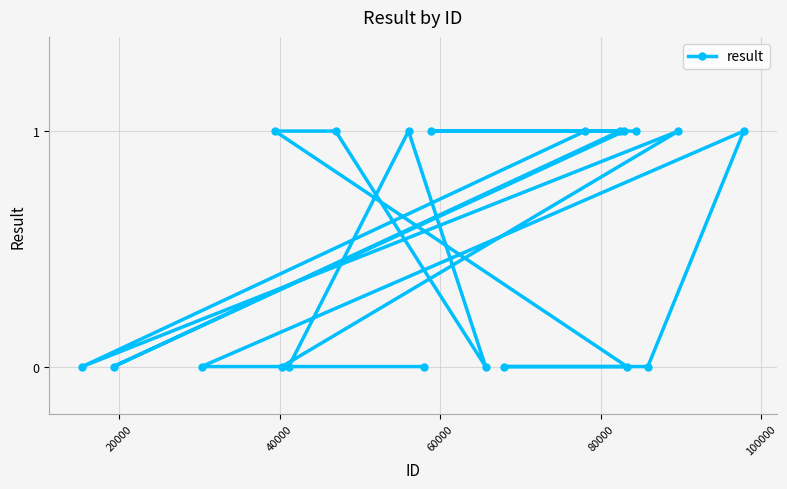

What is the sum of all values?

10